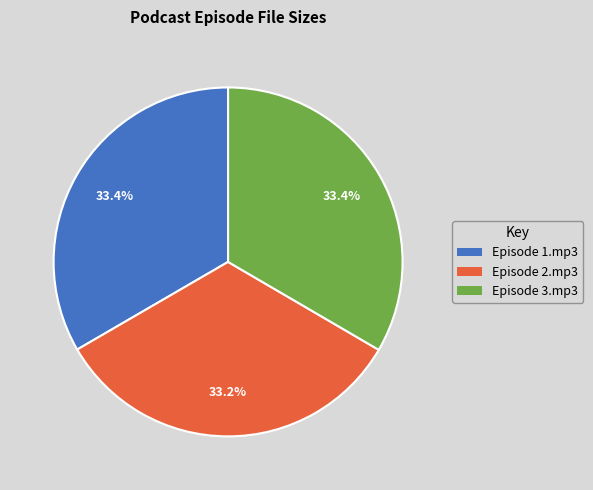

Approximately how many times larger is the value at Episode 1.mp3 compared to Episode 2.mp3?

1.0